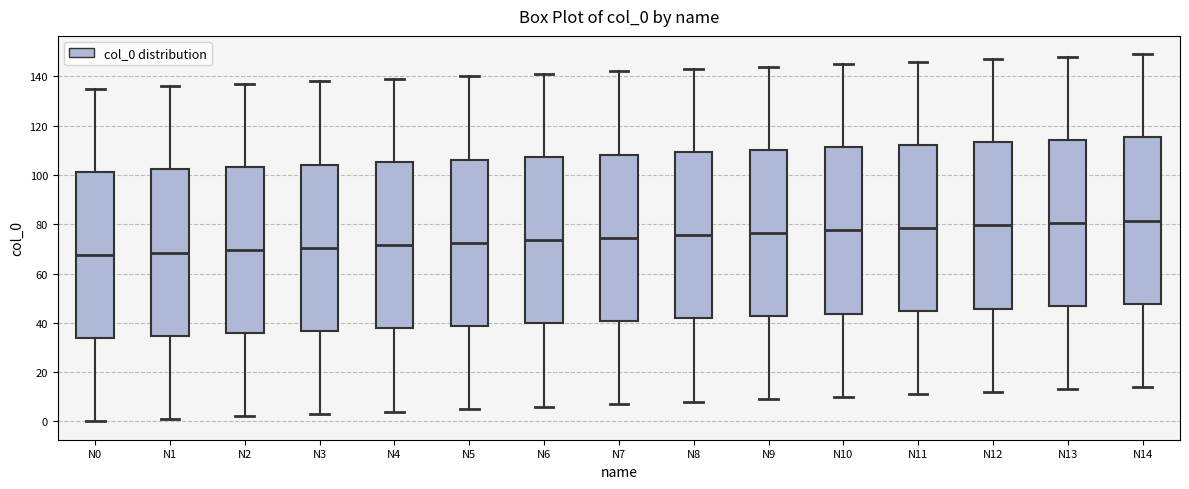

Where does the median line of the box for N3 sit on the y-axis? The values are not printed on the chart, so give them approximately, as read against the axis.

70